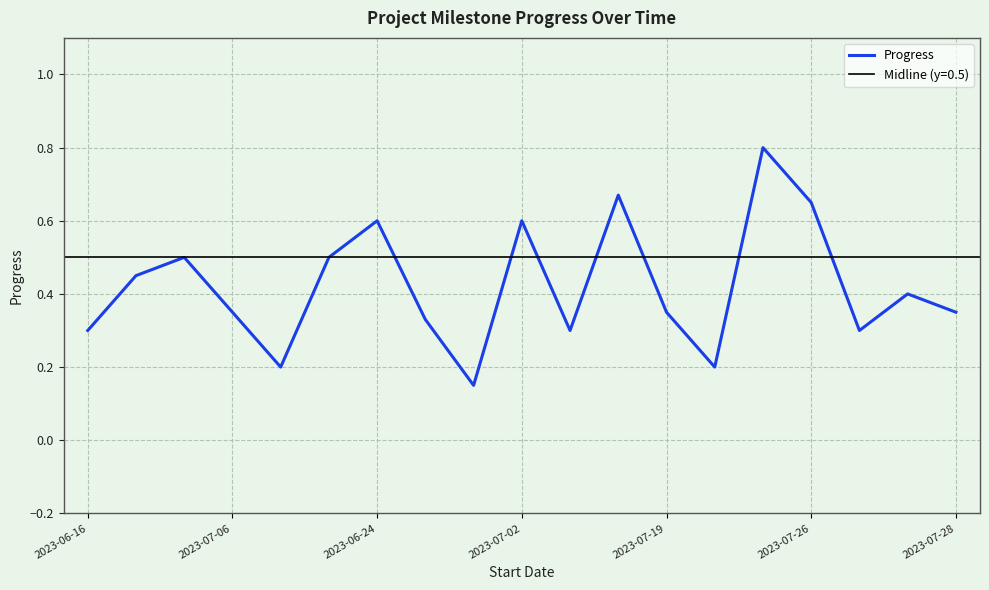

The Progress series shows 1.0 at 2023-07-26. True or false?

False